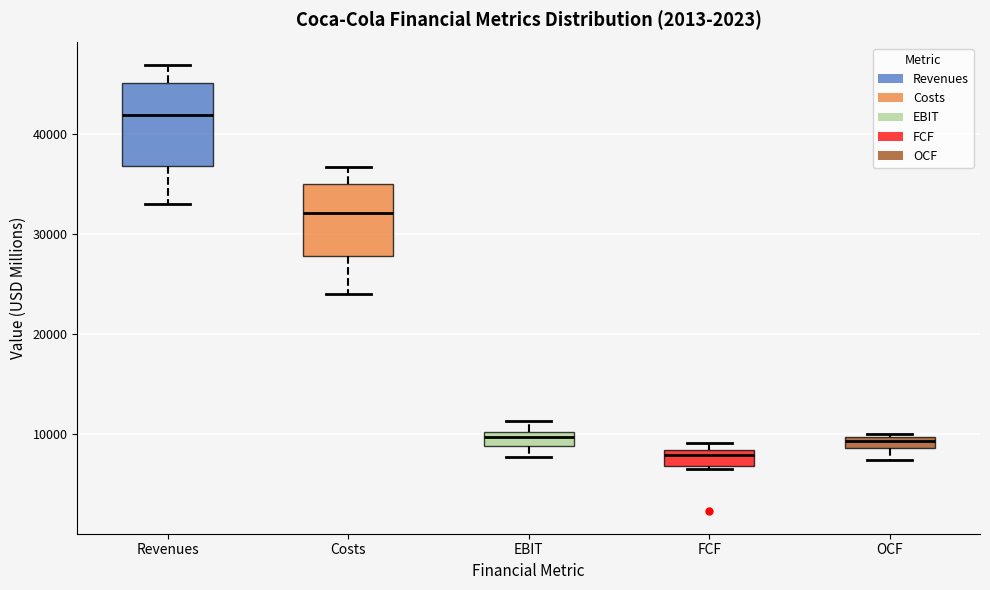

Which box's median line is the lowest?

FCF